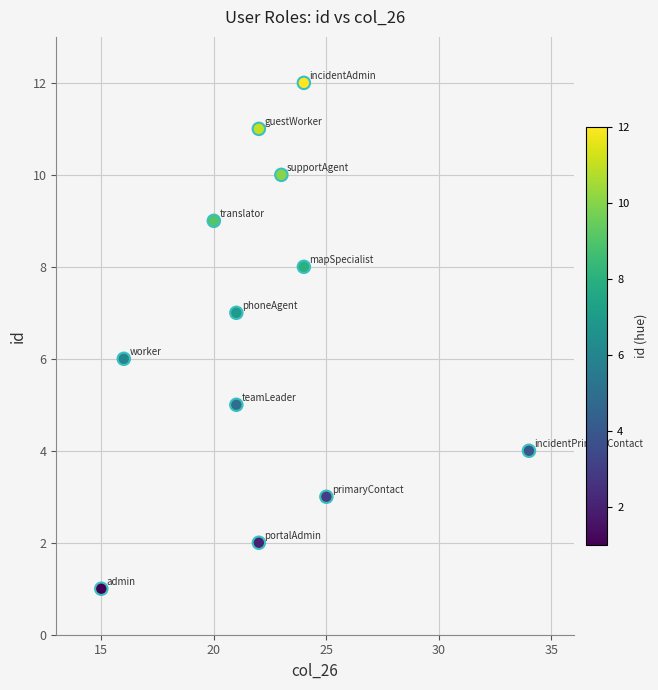

What is the range of X values (max minus min)?

19